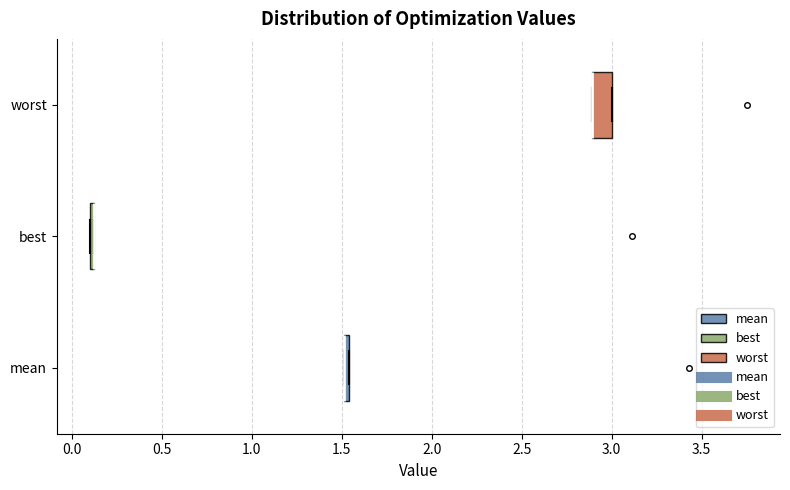

Where is the right edge of the box for mean on the x-axis? The values are not printed on the chart, so give them approximately, as read against the axis.

1.55